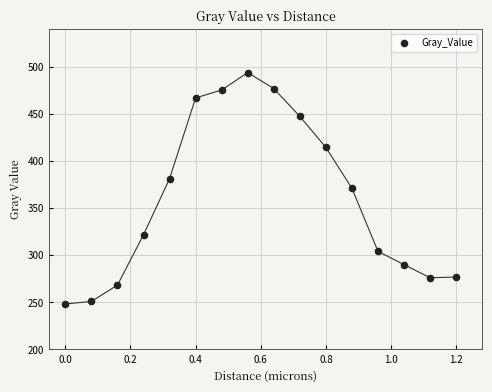

What is the range of X values (max minus min)?

1.2